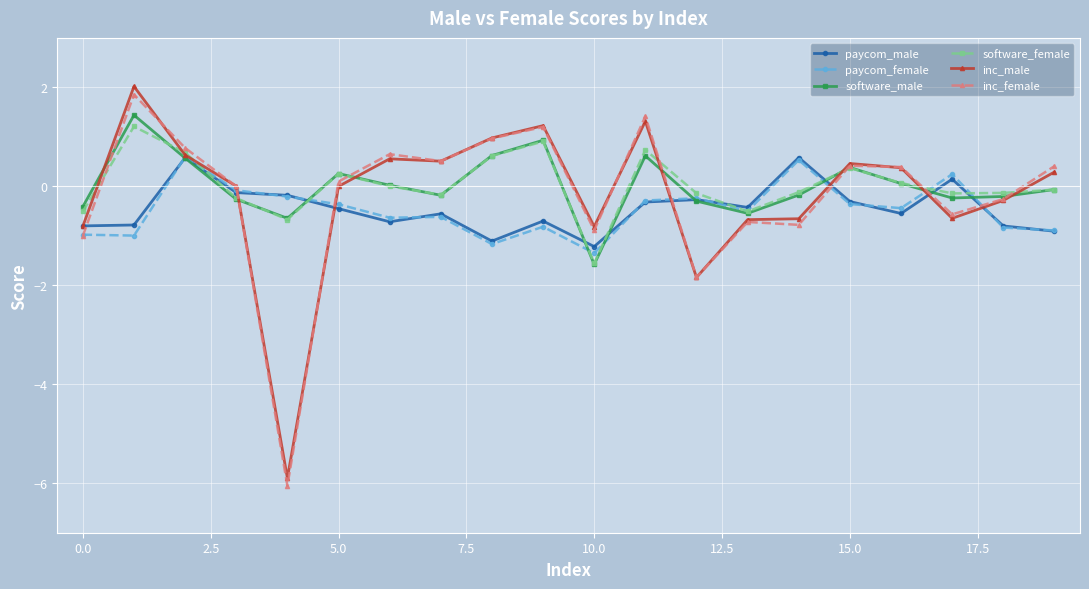

How many distinct data groups are displayed?

6